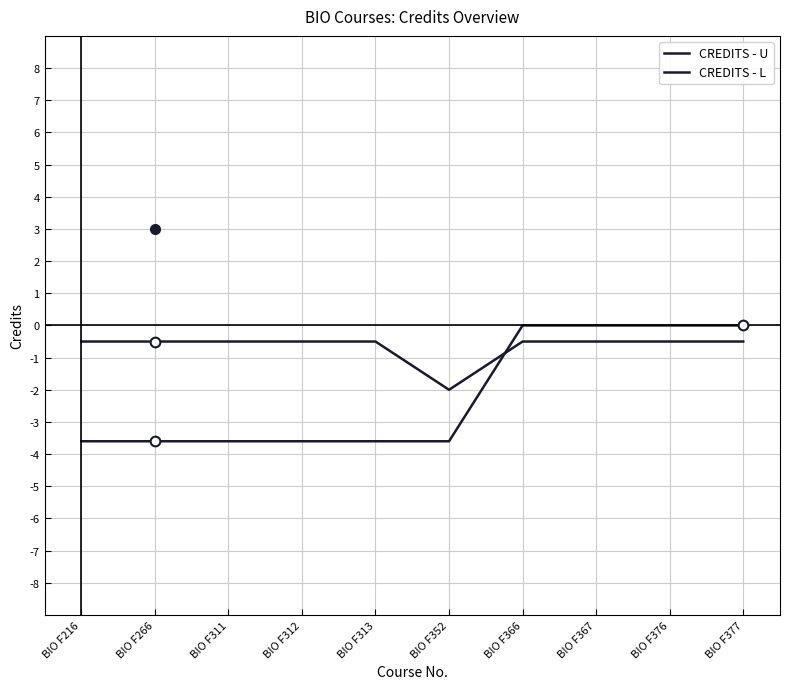

Is this an area chart (filled region under the line)?

No